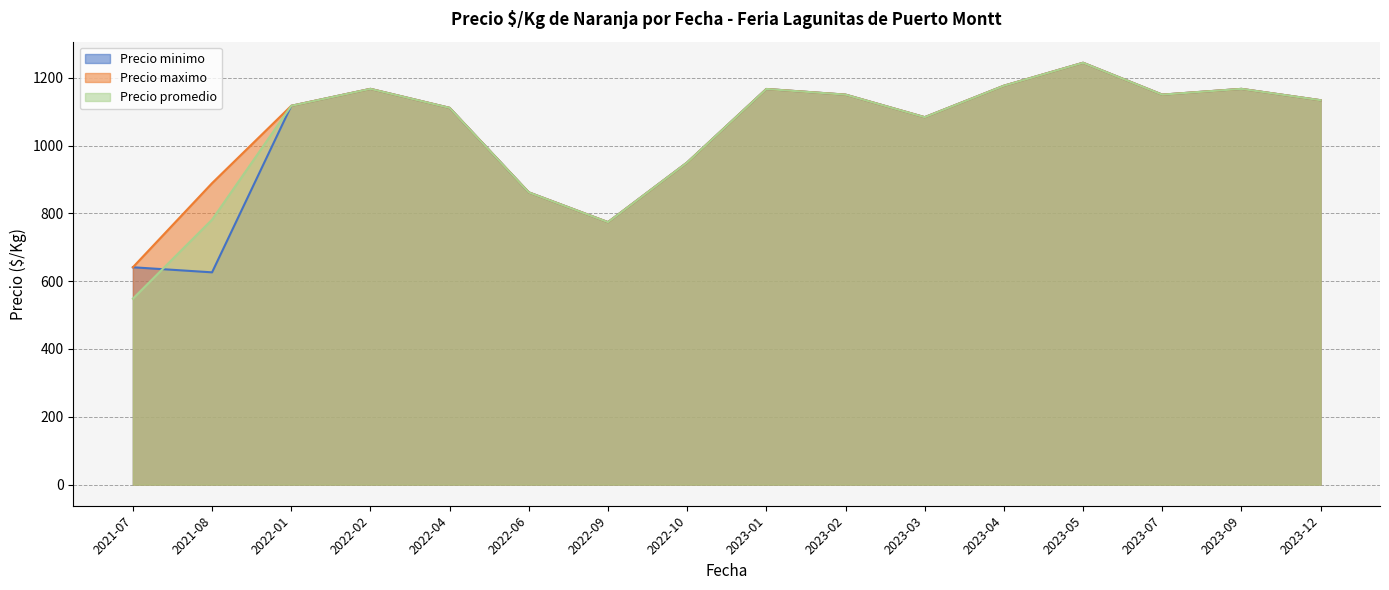

How many interior local peaks does the Precio promedio series have?

4